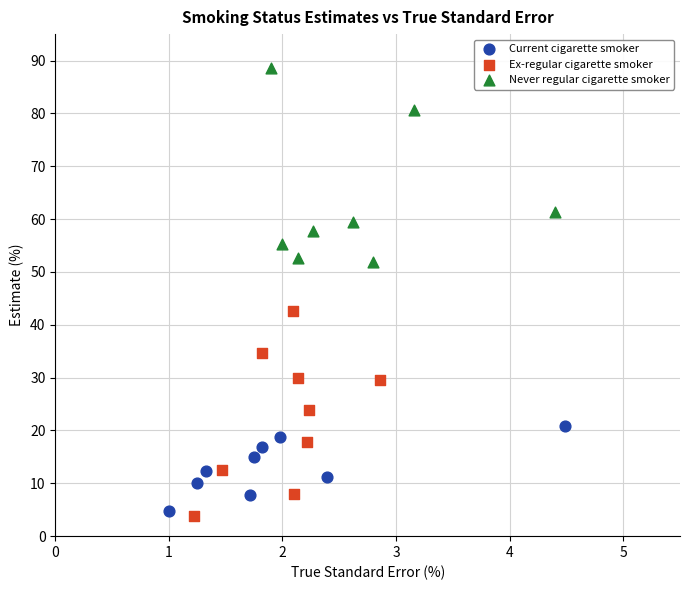

Which series reaches the maximum Y coordinate?

Never regular cigarette smoker